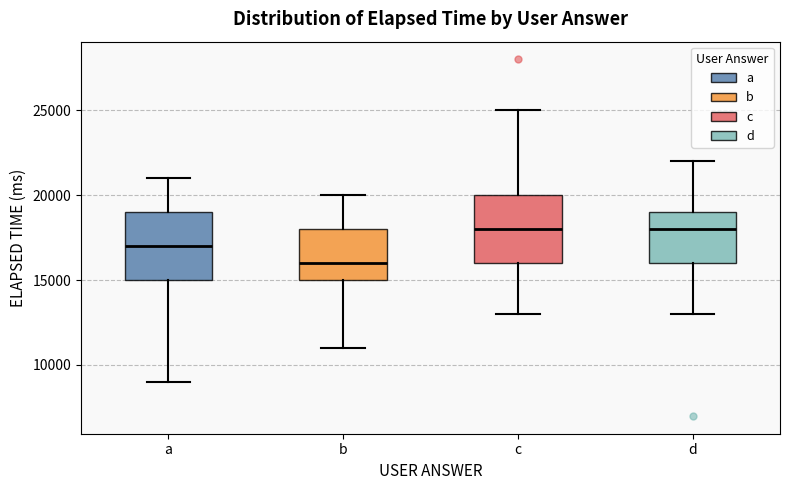

Where is the upper edge of the box for a on the y-axis? The values are not printed on the chart, so give them approximately, as read against the axis.

19000